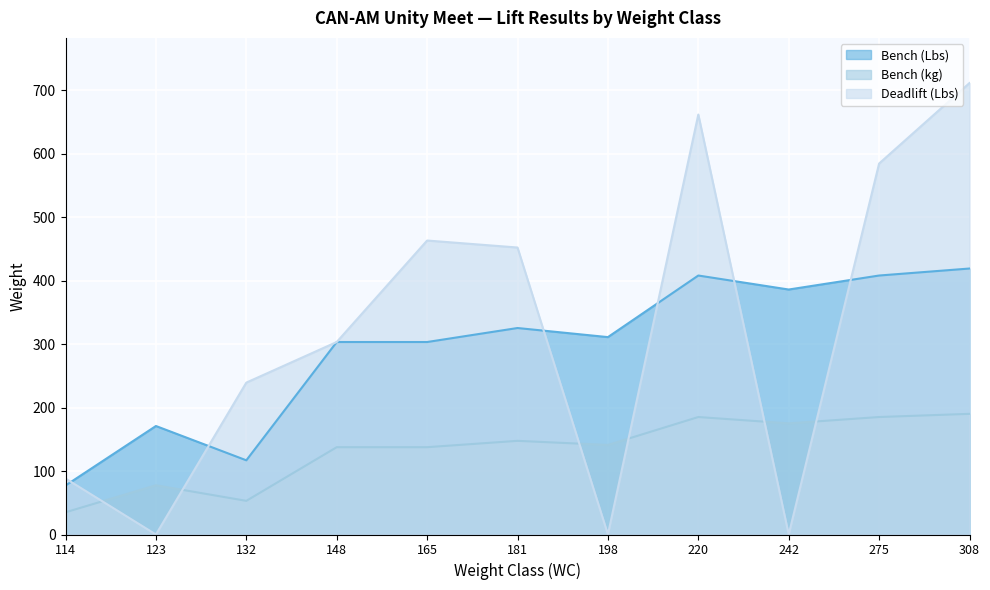

At which category does Bench (Lbs) reach its first local peak?

123